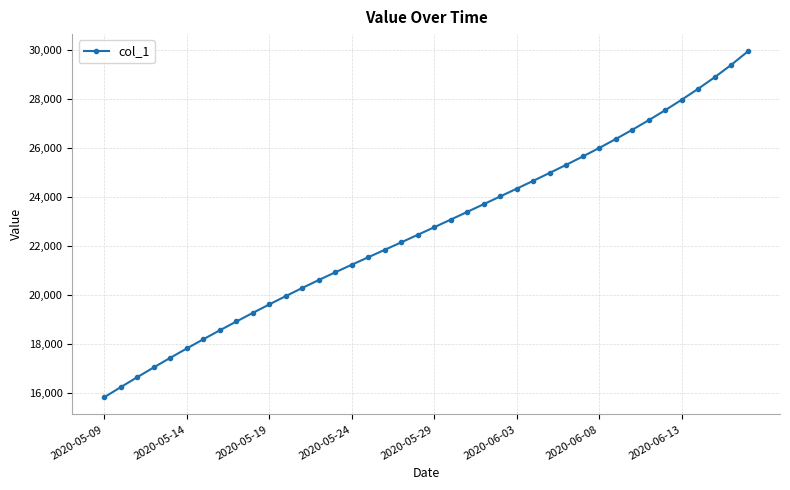

What is the sum of all values?

907031.8